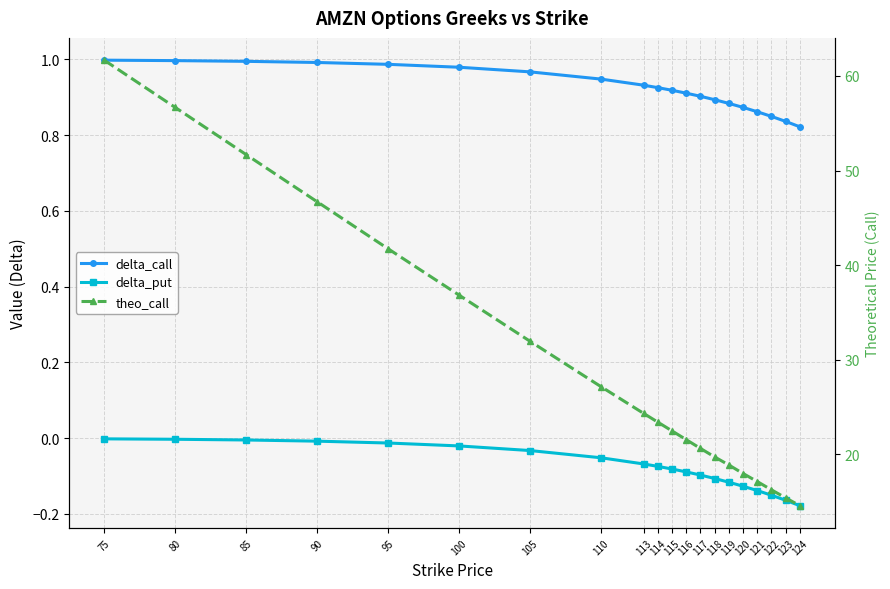

At which category does the chart reach its peak across all series?

75